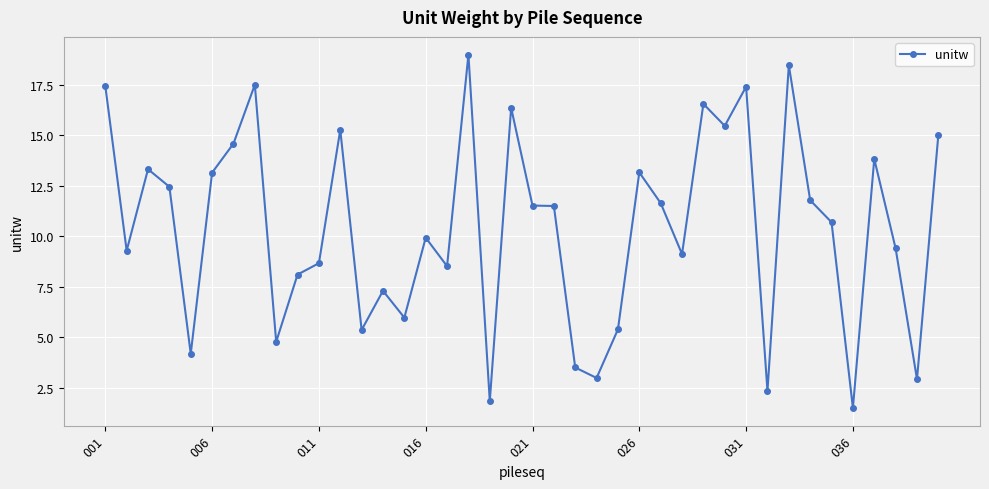

How many lines are shown in the chart?

1